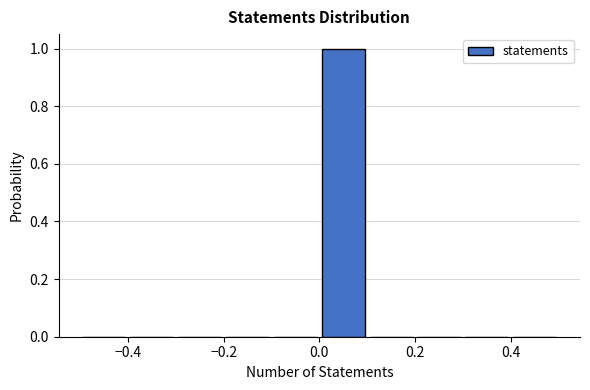

Reading left to right, list every bar in this chart as the range it spans on the x-axis followed by its height. The values are not printed on the chart, so give them approximately, as read against the axis.

-0.5 to -0.4: 0
-0.4 to -0.3: 0
-0.3 to -0.2: 0
-0.2 to -0.1: 0
-0.1 to 0.0: 0
0.0 to 0.1: 1
0.1 to 0.2: 0
0.2 to 0.3: 0
0.3 to 0.4: 0
0.4 to 0.5: 0